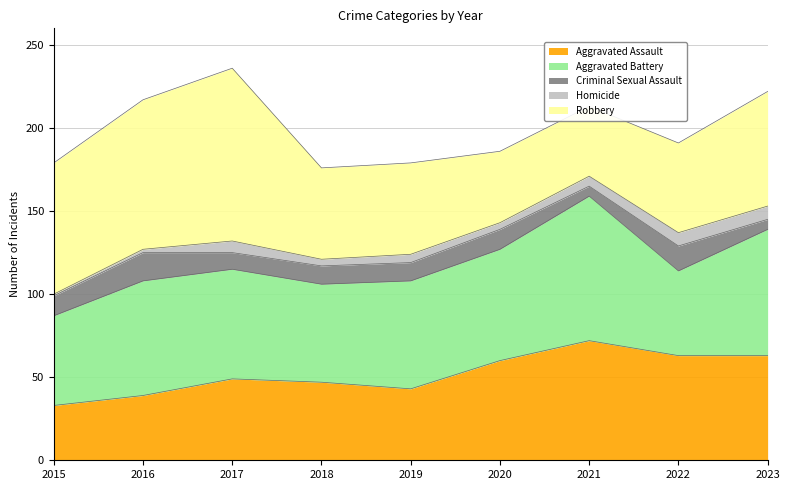

Reading left to right, extract all data points from this chart.

Aggravated Assault: 2015=33	2016=39	2017=49	2018=47	2019=43	2020=60	2021=72	2022=63	2023=63
Aggravated Battery: 2015=54	2016=69	2017=66	2018=59	2019=65	2020=67	2021=87	2022=51	2023=76
Criminal Sexual Assault: 2015=12	2016=17	2017=10	2018=11	2019=11	2020=12	2021=6	2022=15	2023=6
Homicide: 2015=1	2016=2	2017=7	2018=4	2019=5	2020=4	2021=6	2022=8	2023=8
Robbery: 2015=79	2016=90	2017=104	2018=55	2019=55	2020=43	2021=42	2022=54	2023=69